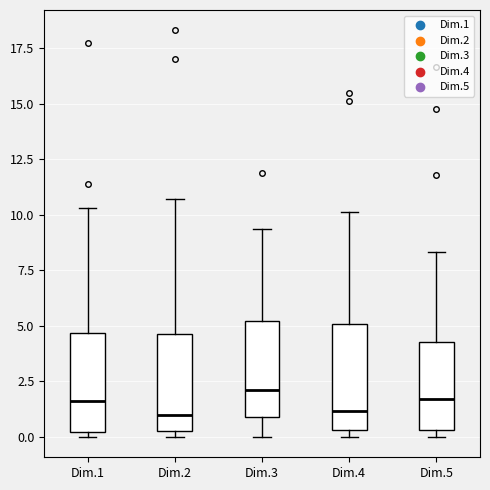

Where does the median line of the box for Dim.4 sit on the y-axis? The values are not printed on the chart, so give them approximately, as read against the axis.

1.0